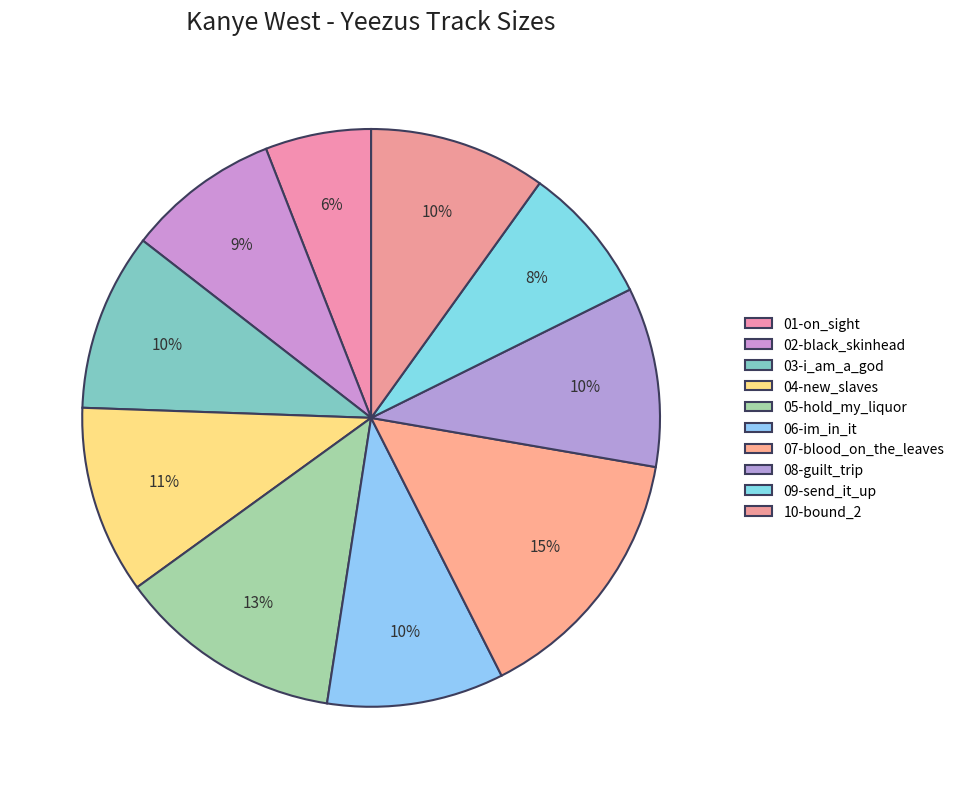

How many segments does this pie chart have?

10